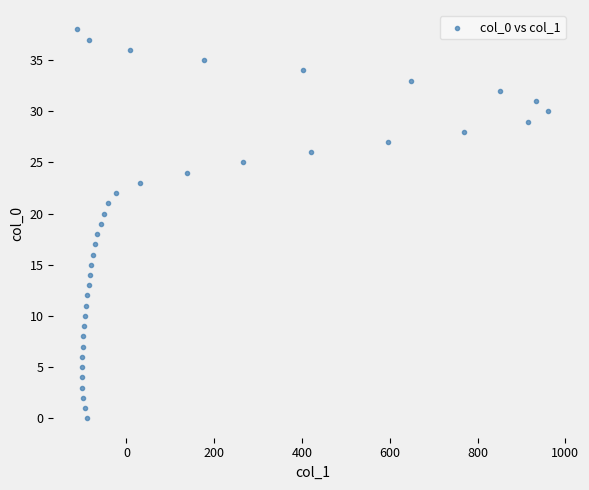

What is the range of Y values (max minus min)?

38